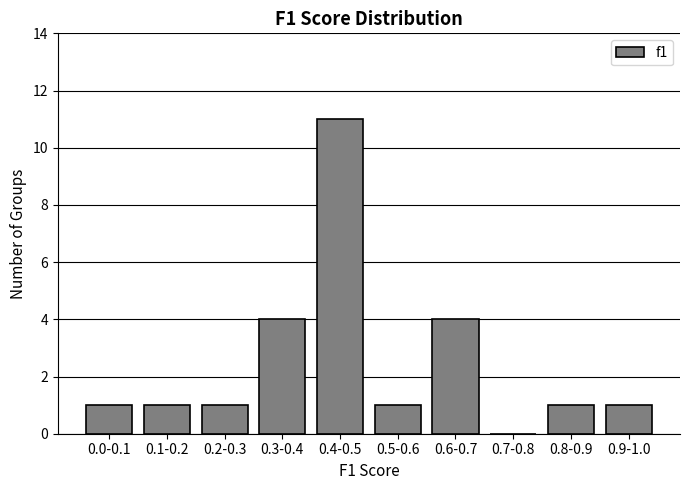

Reading left to right, extract all data points from this chart.

0.0-0.1=1	0.1-0.2=1	0.2-0.3=1	0.3-0.4=4	0.4-0.5=11	0.5-0.6=1	0.6-0.7=4	0.7-0.8=0	0.8-0.9=1	0.9-1.0=1